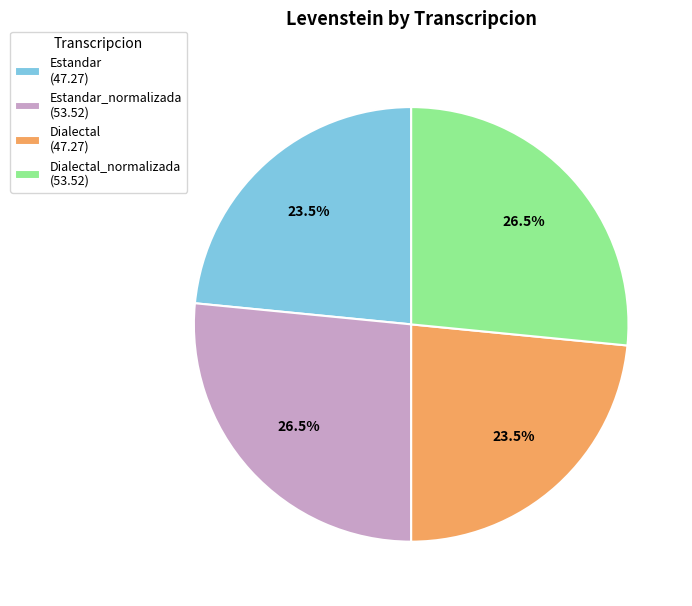

How much of the chart is everything except Estandar_normalizada (53.52)?

73.5%